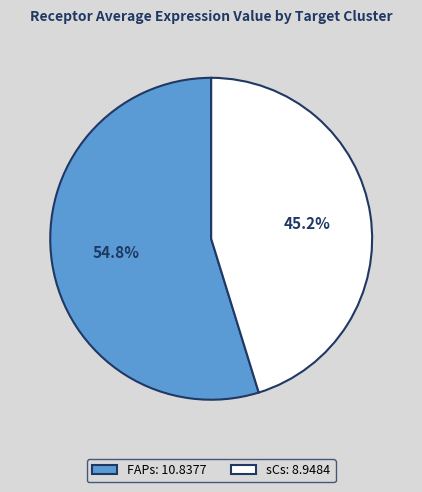

What percentage do FAPs and sCs together represent?

100.0%